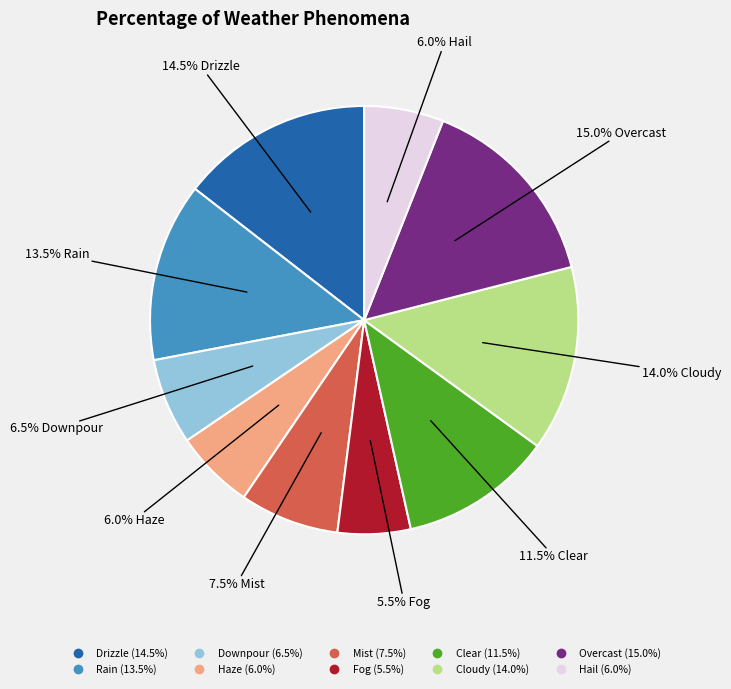

How many slices are in this pie chart?

10